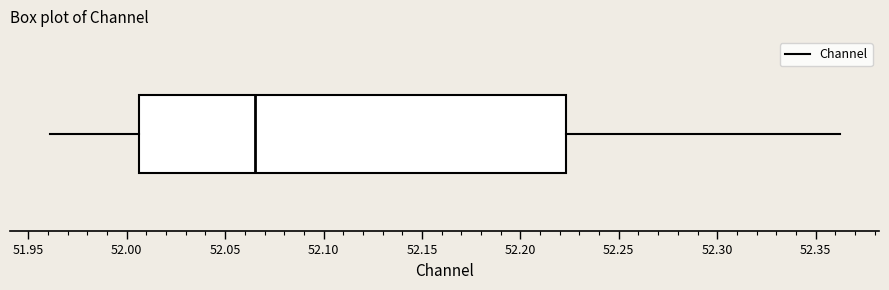

Transcribe this box plot: give where the median line is, the range the box spans, and where the two whiskers end, as read against the x-axis. The values are not printed on the chart, so give them approximately, as read against the axis.

median 52.065, box 52.005 to 52.225, whiskers 51.960 to 52.360